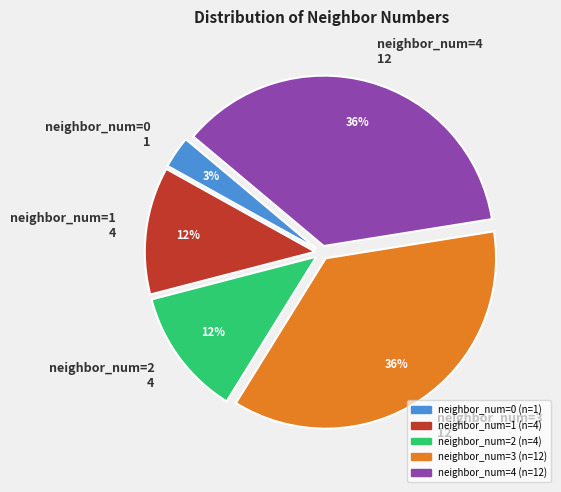

Count the number of slices in the pie.

5